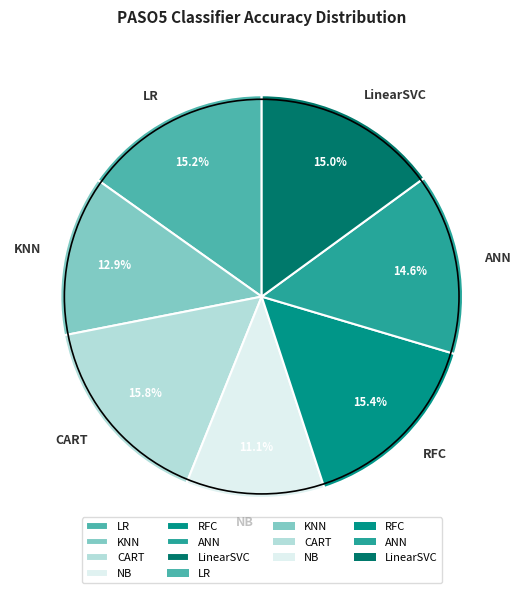

To the nearest percent, what is the combined percentage of NB and RFC?

26%